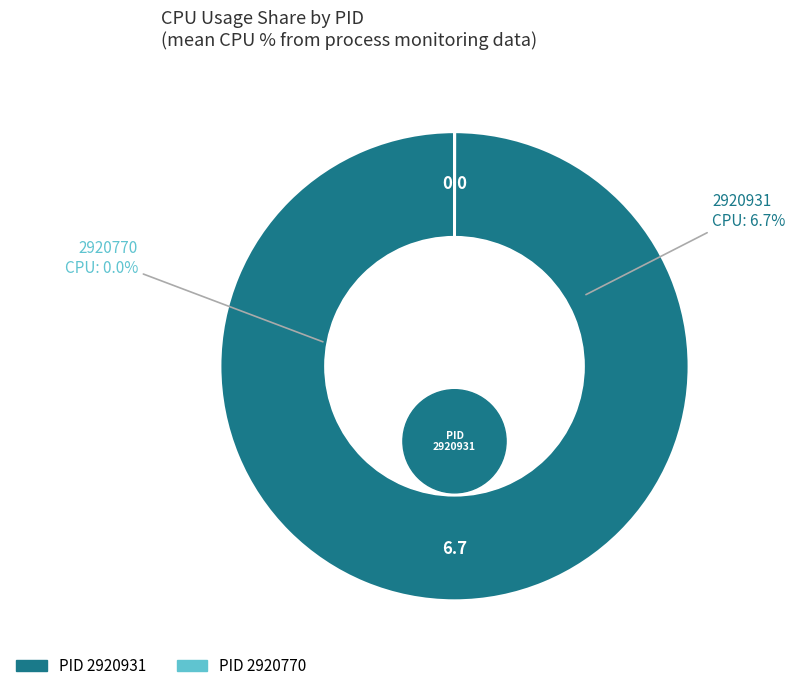

Rank the categories by value from highest to lowest.

2920931, 2920770